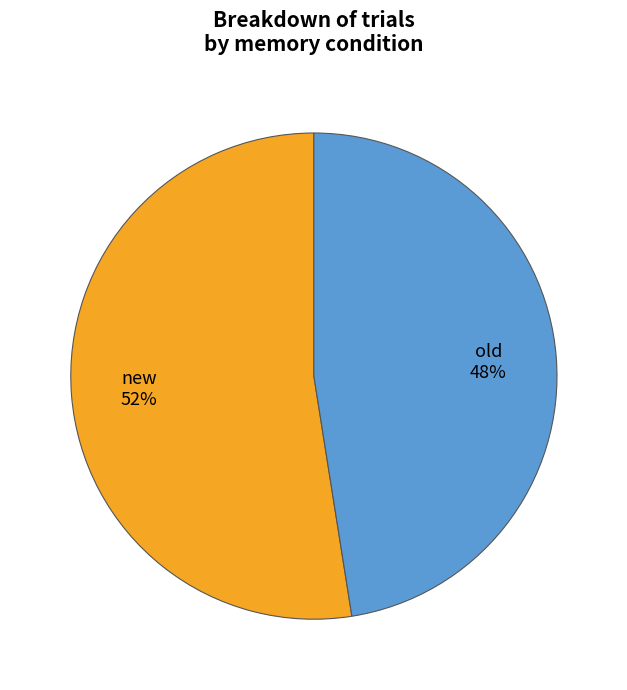

To the nearest percent, what is the combined percentage of old and new?

100%